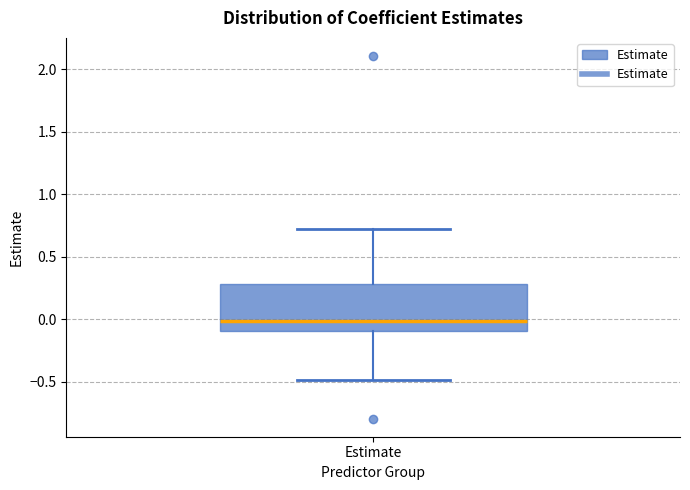

Transcribe this box plot: give where the median line is, the range the box spans, and where the two whiskers end, as read against the y-axis. The values are not printed on the chart, so give them approximately, as read against the axis.

median 0.0, box -0.1 to 0.3, whiskers -0.5 to 0.7